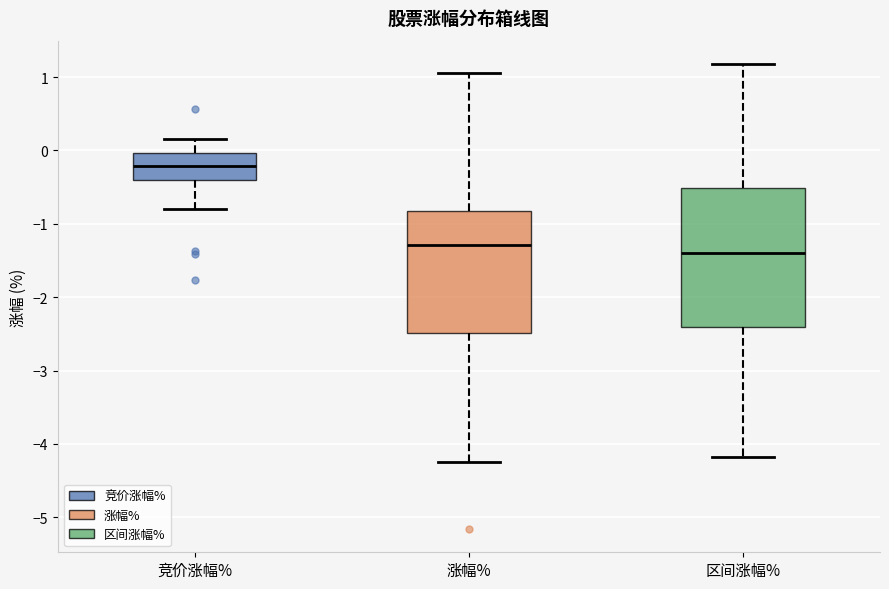

Reading left to right, transcribe this box plot: for each box, give where its median line is, the range the box spans, and where its two whiskers end, as read against the y-axis. The values are not printed on the chart, so give them approximately, as read against the axis.

竞价涨幅%: median -0.2, box -0.4 to 0.0, whiskers -0.8 to 0.2
涨幅%: median -1.3, box -2.5 to -0.8, whiskers -4.2 to 1.1
区间涨幅%: median -1.4, box -2.4 to -0.5, whiskers -4.2 to 1.2